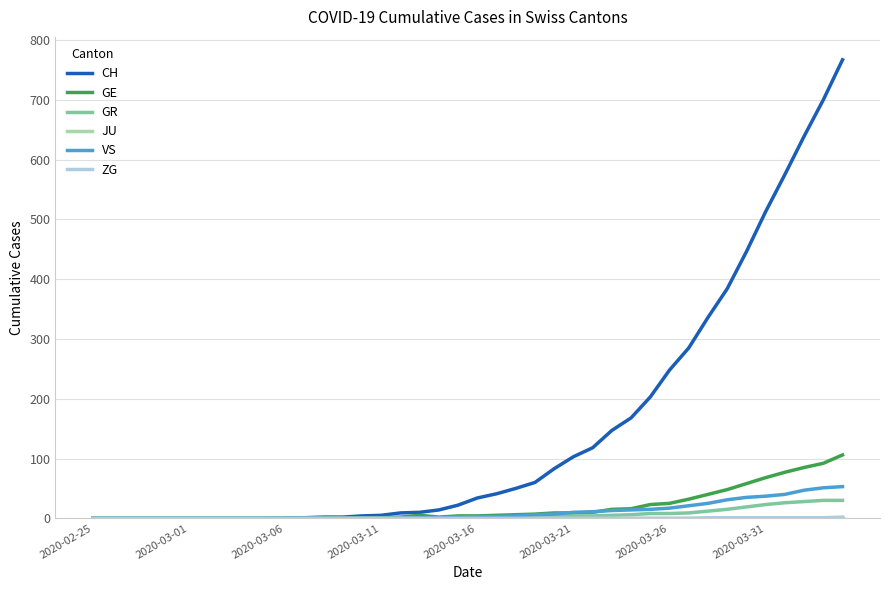

What is the maximum value shown in the chart?

767